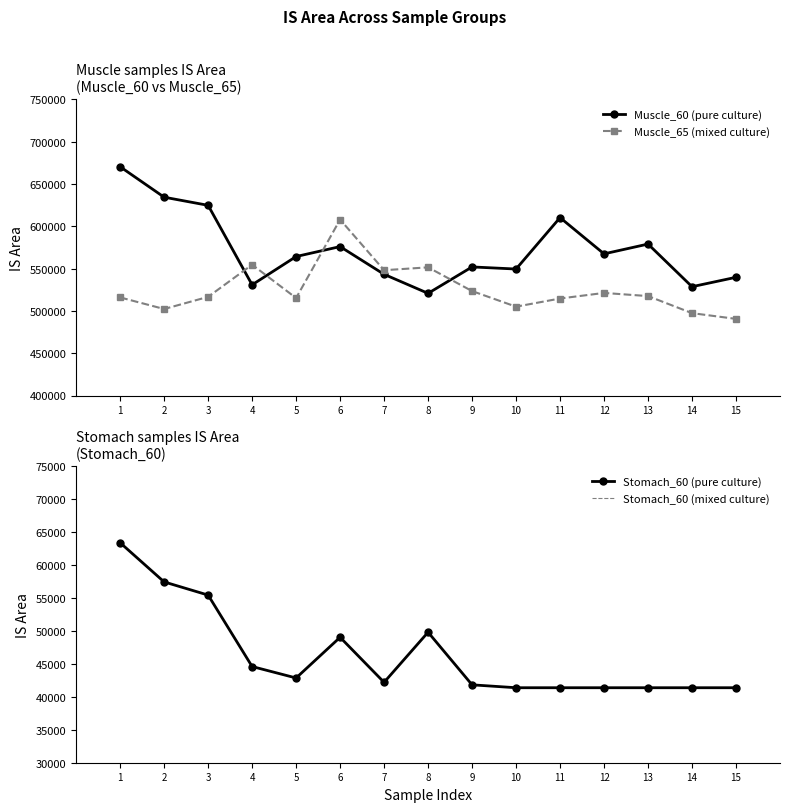

How many interior local valleys does the Muscle_65 IS Area series have?

4